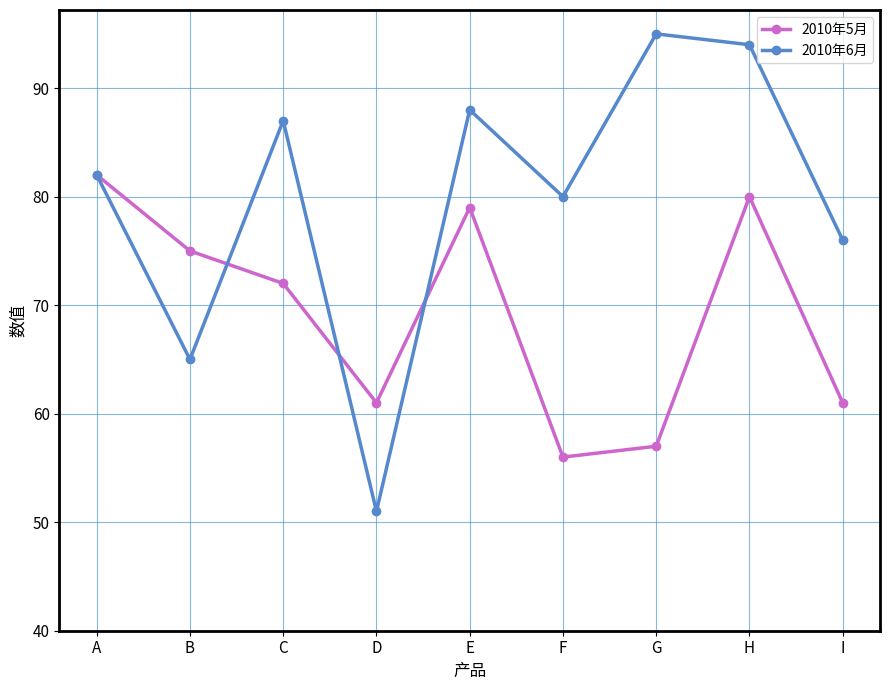

Which series changed the most between D and H?

2010年6月